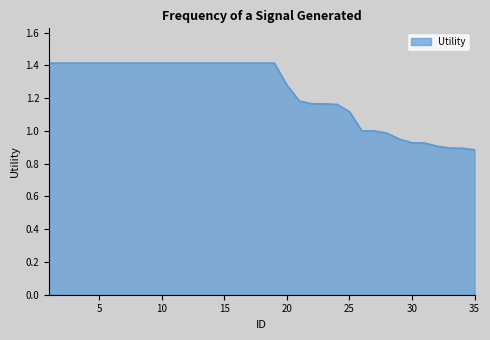

What is the greatest value displayed?

1.4